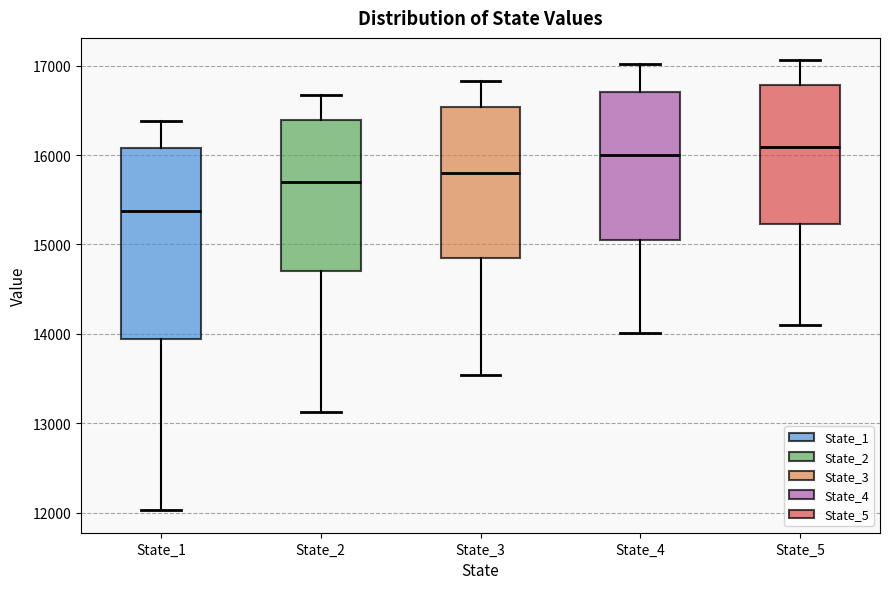

Which box has the lowest median line?

State_1